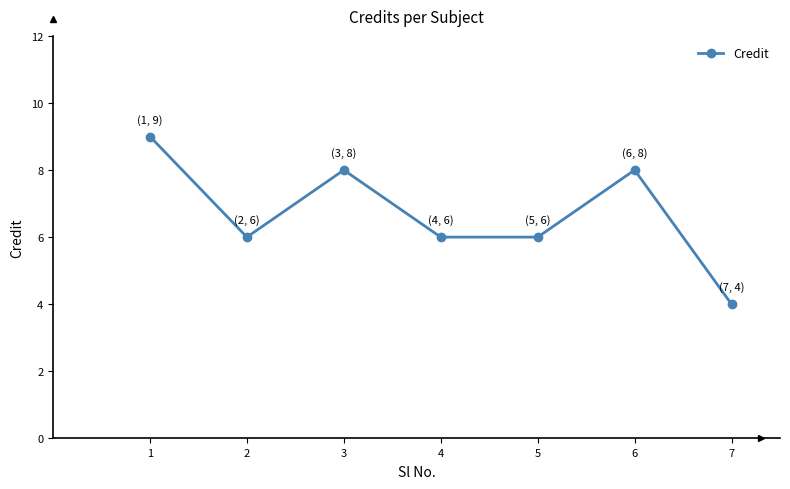

How many lines are shown in the chart?

1